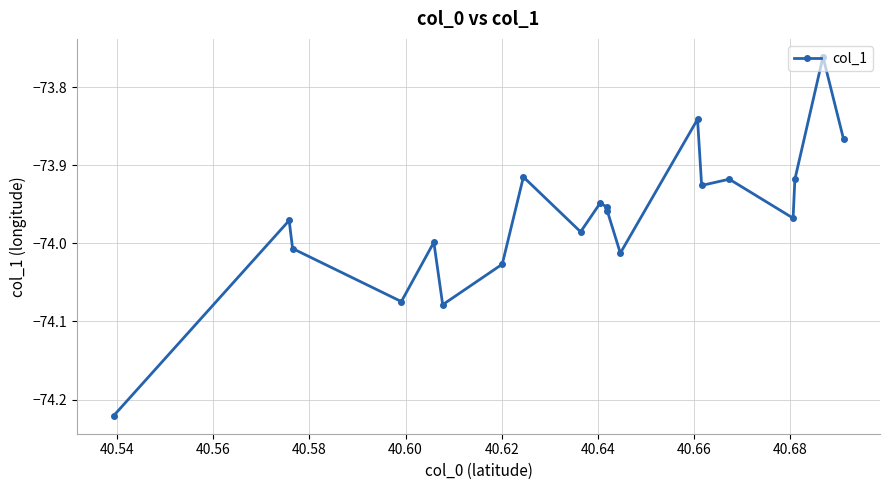

Does the chart have visible grid lines?

Yes